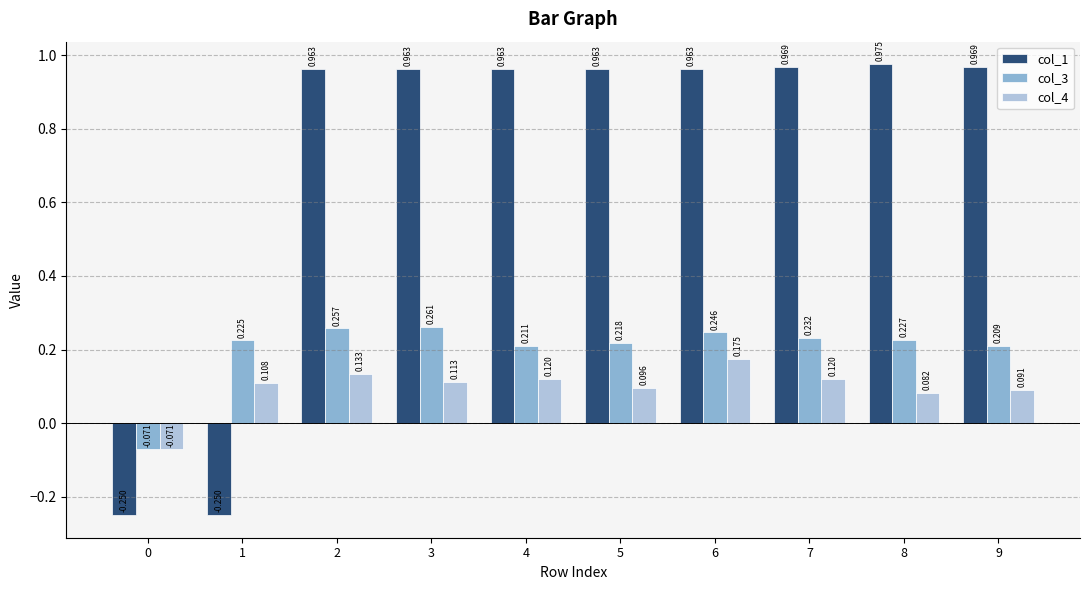

What is the sum of all col_1 values?

7.2